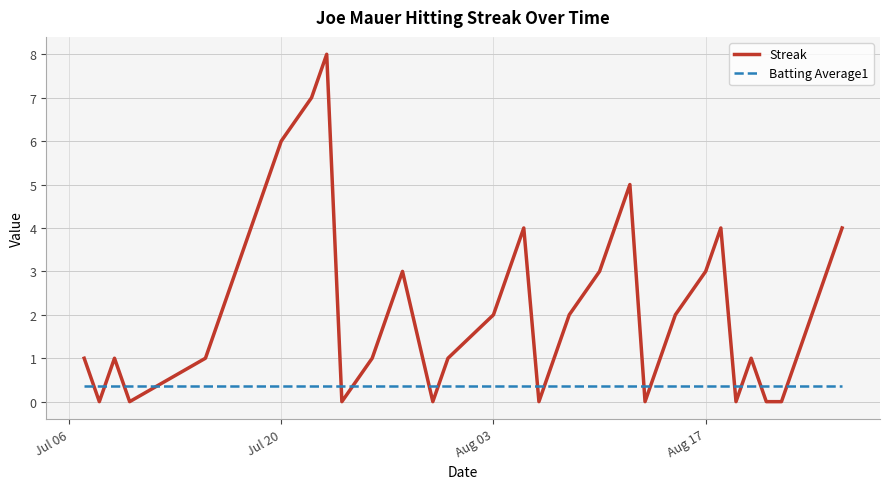

Which series has the widest spread of values?

Streak